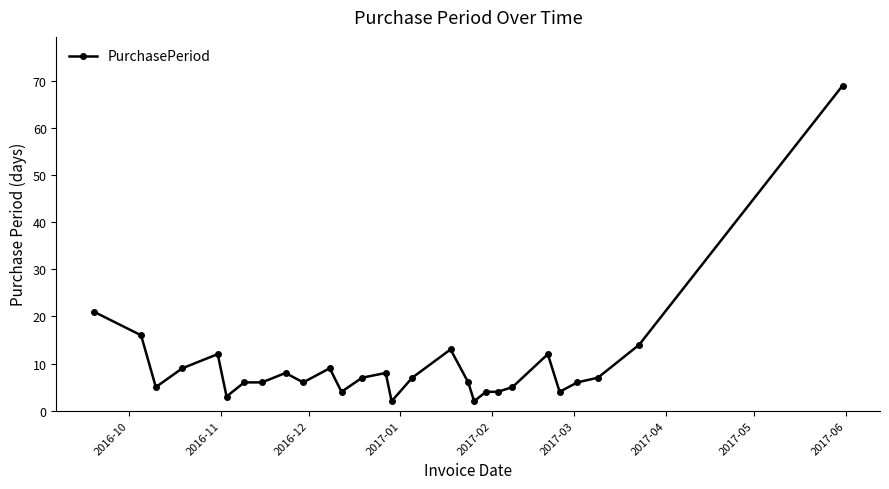

What is the average value?

10